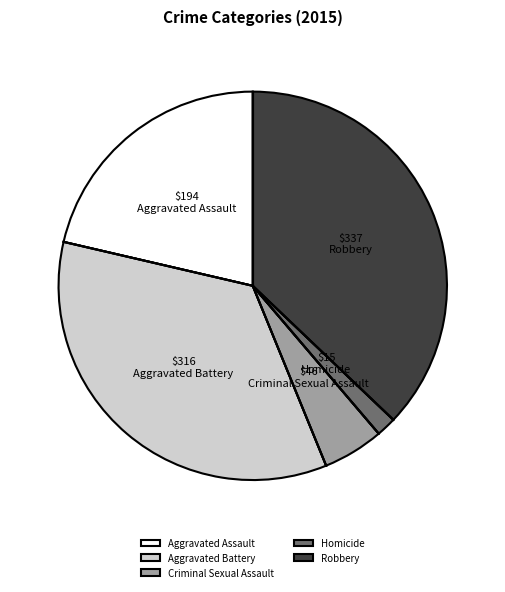

Rank the categories by value from highest to lowest.

Robbery, Aggravated Battery, Aggravated Assault, Criminal Sexual Assault, Homicide